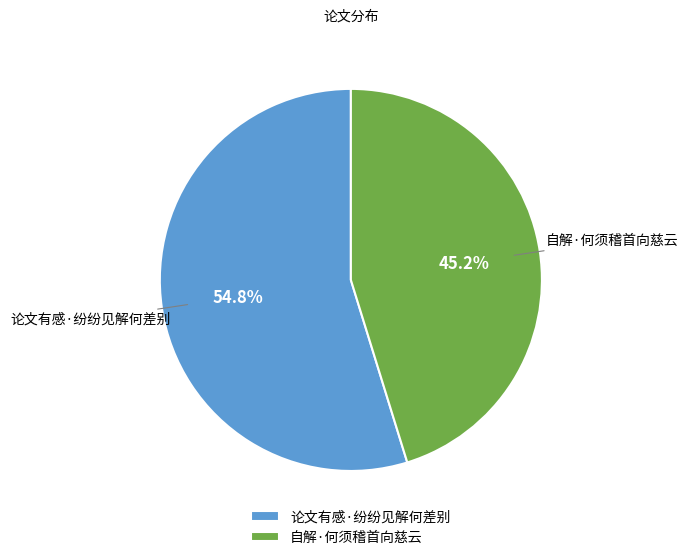

What percentage is the 论文有感·纷纷见解何差别 slice, to the nearest percent?

55%